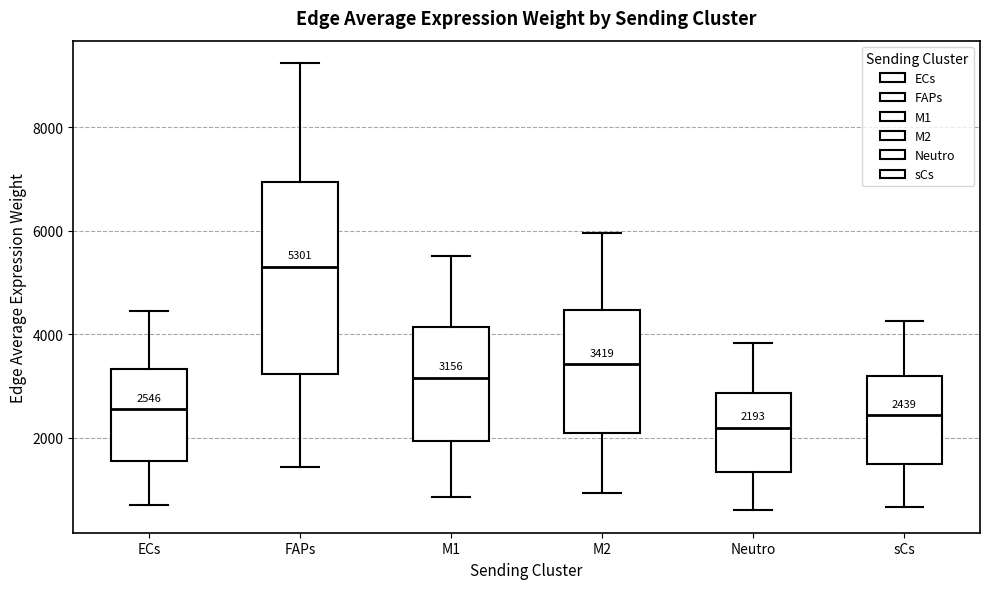

Comparing the boxes themselves (not the whiskers), which one is the tallest?

FAPs